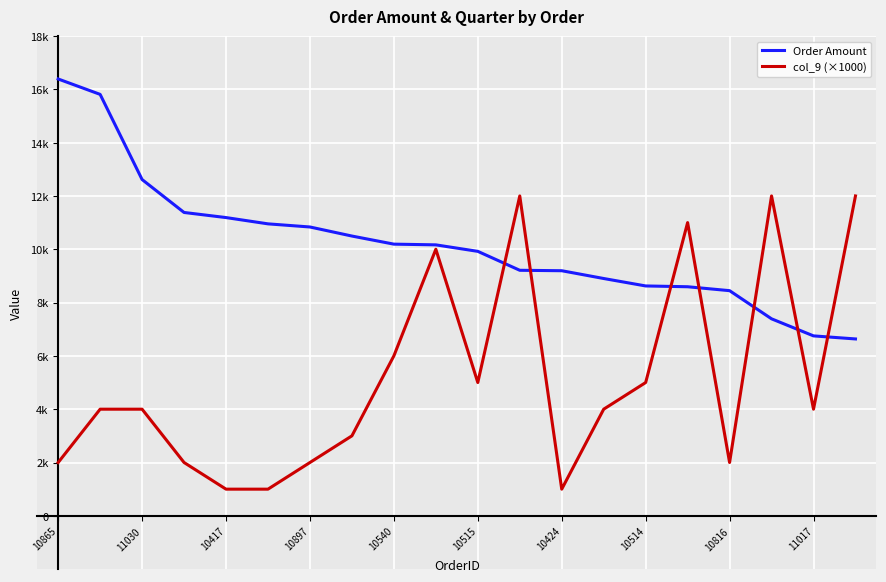

Is this an area chart (filled region under the line)?

No